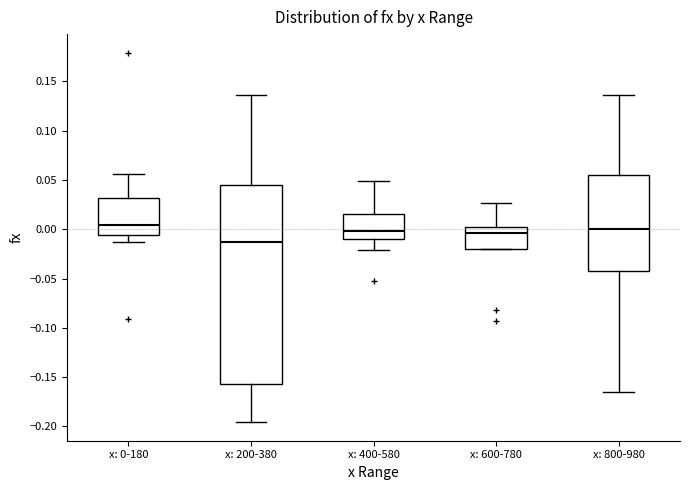

Reading left to right, transcribe this box plot: for each box, give where its median line is, the range the box spans, and where its two whiskers end, as read against the y-axis. The values are not printed on the chart, so give them approximately, as read against the axis.

x: 0-180: median 0.005, box -0.005 to 0.030, whiskers -0.010 to 0.055
x: 200-380: median -0.015, box -0.155 to 0.045, whiskers -0.195 to 0.135
x: 400-580: median 0.000, box -0.010 to 0.015, whiskers -0.020 to 0.050
x: 600-780: median -0.005, box -0.020 to 0.000, whiskers -0.020 to 0.025
x: 800-980: median 0.000, box -0.040 to 0.055, whiskers -0.165 to 0.135